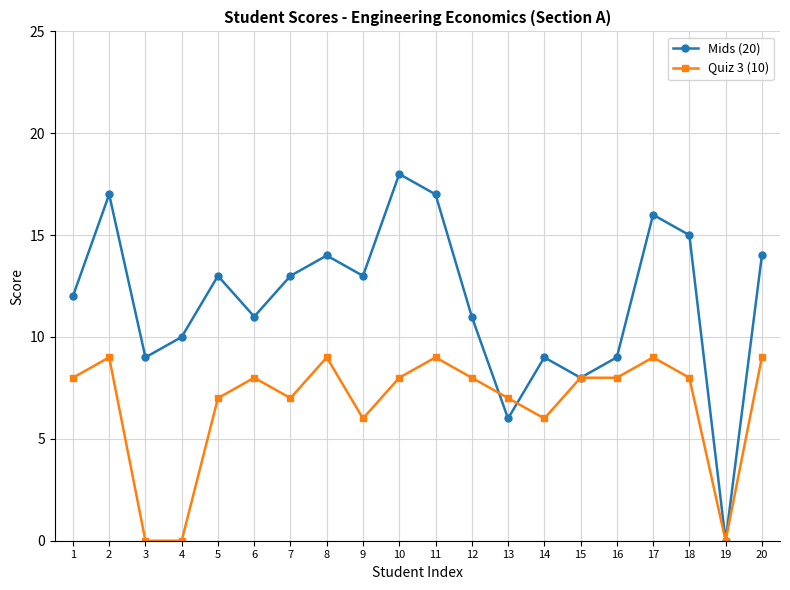

How many series are shown in this chart?

2